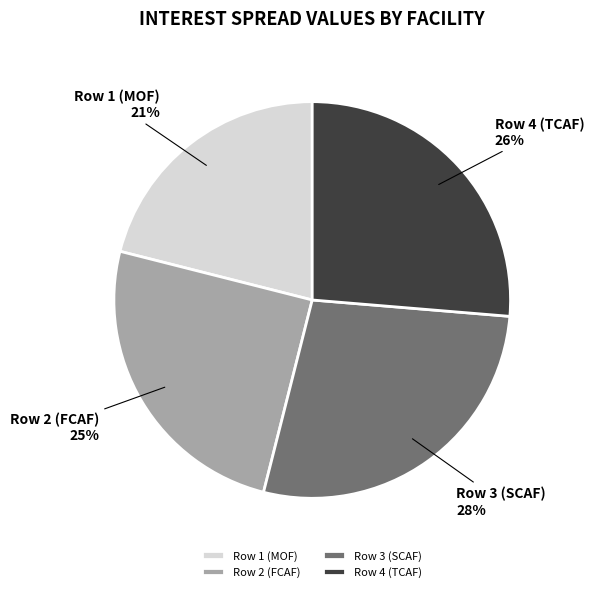

Which has a higher value, Row 1 (MOF) or Row 4 (TCAF)?

Row 4 (TCAF)